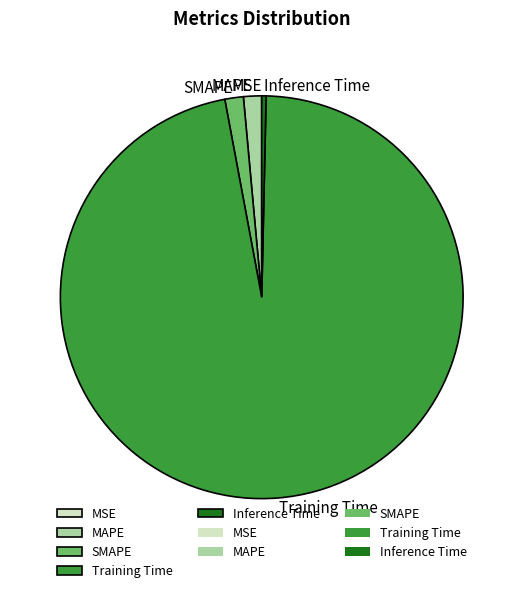

Which category accounts for the majority?

Training Time